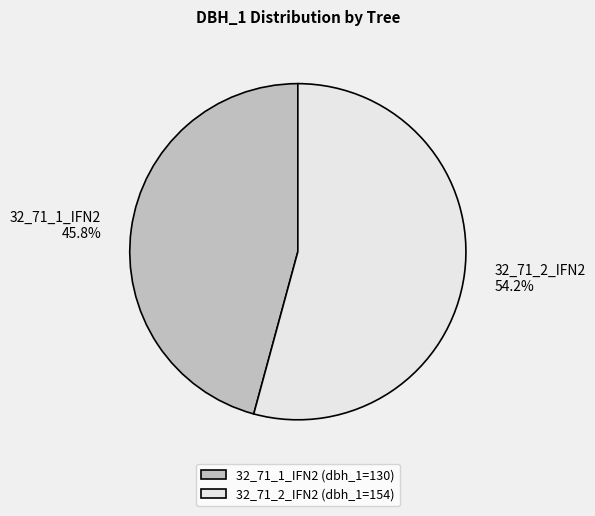

Count the number of slices in the pie.

2